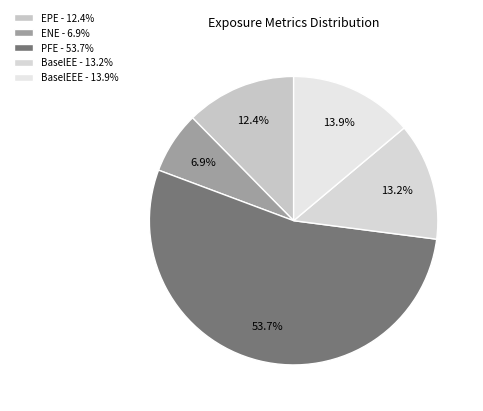

To the nearest percent, what is the average slice percentage?

20%